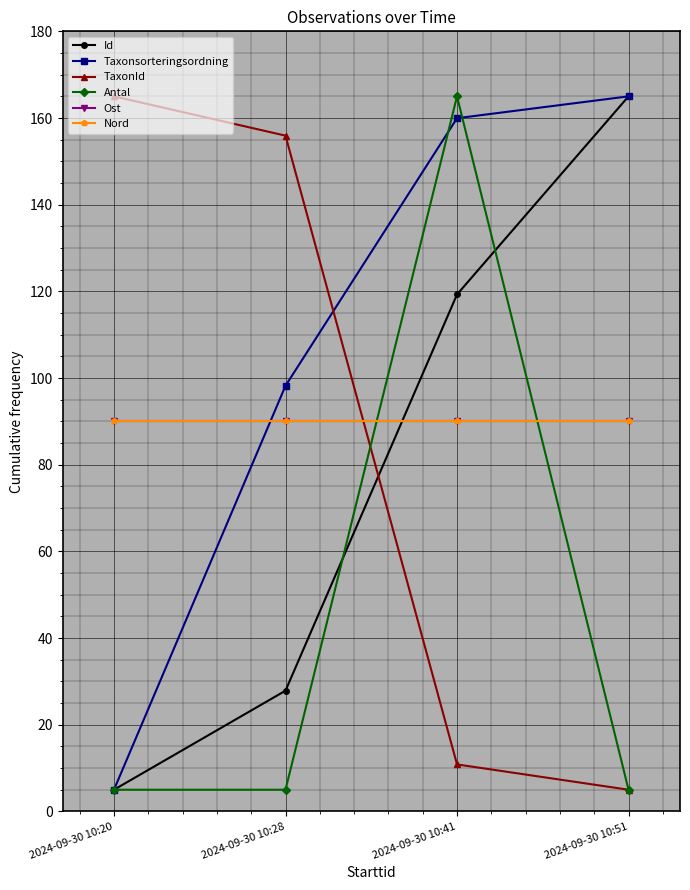

Which series ends up on top after the final intersection of Taxonsorteringsordning and TaxonId?

Taxonsorteringsordning